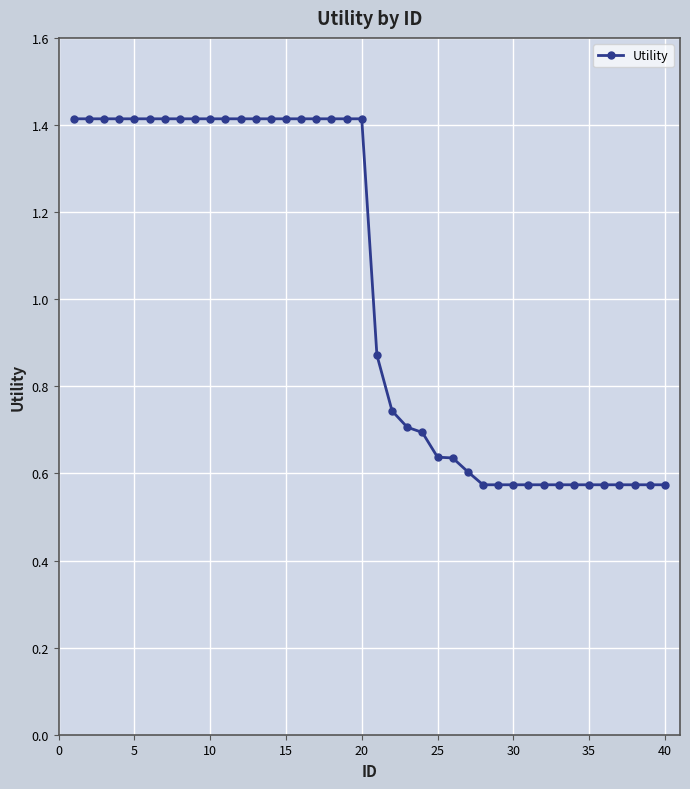

What is the sum of all values?

40.6